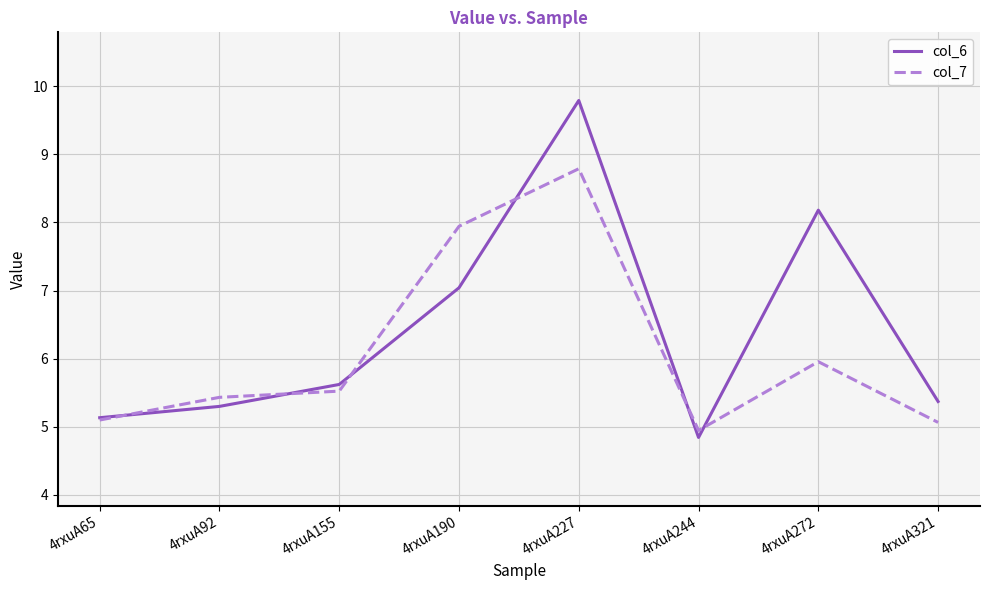

Is it true that col_6 equals 16.1 at 4rxuA227?

False